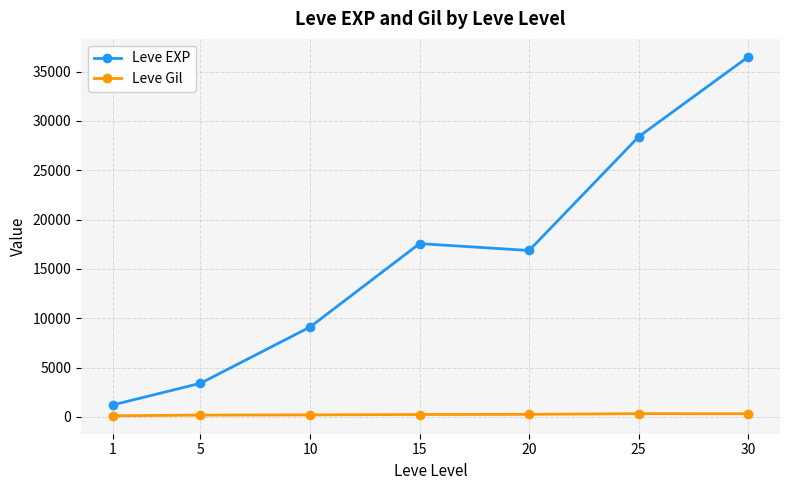

What is the difference between the maximum and minimum values in the Leve EXP series?

35279.2